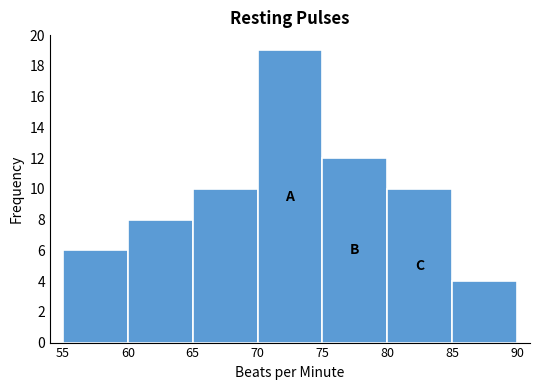

Which range on the x-axis has the tallest bar?

70 to 75